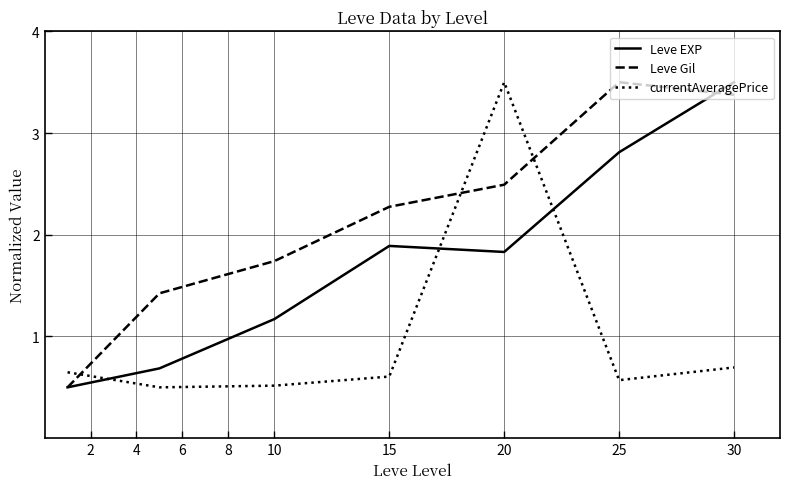

What is the difference between the second highest and second lowest values in the Leve EXP series?

2.1